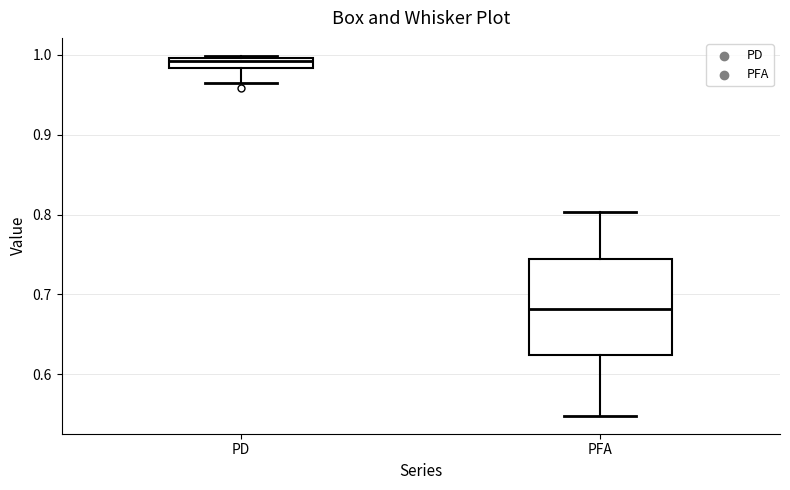

Comparing the boxes themselves (not the whiskers), which one is the tallest?

PFA